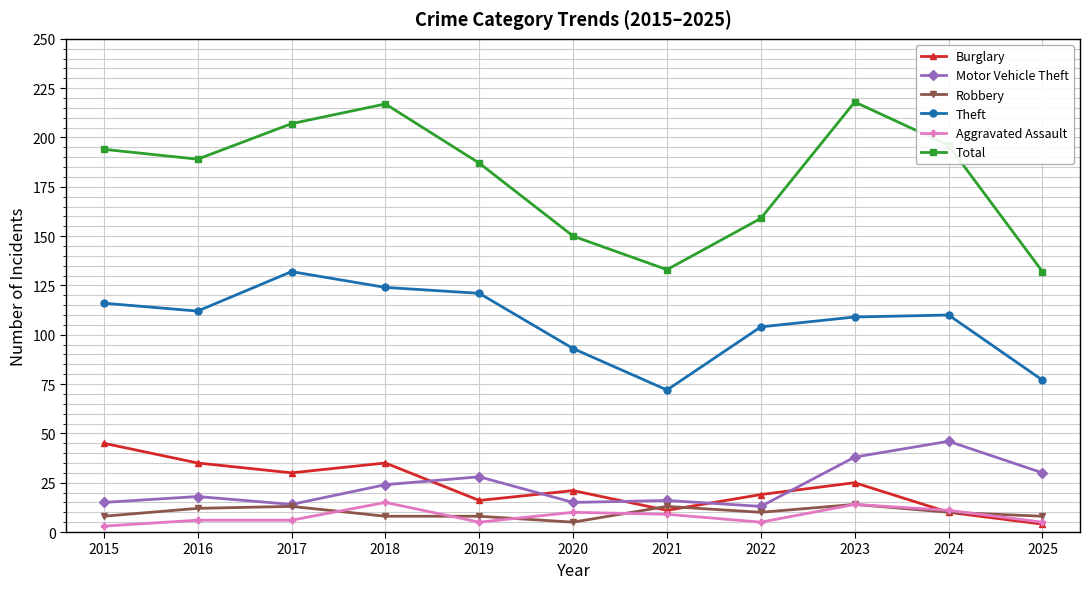

Read the Burglary value at 2019.

16